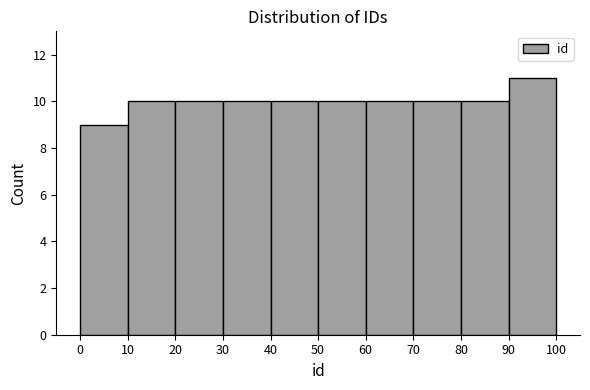

Which range on the x-axis has the tallest bar?

90 to 100